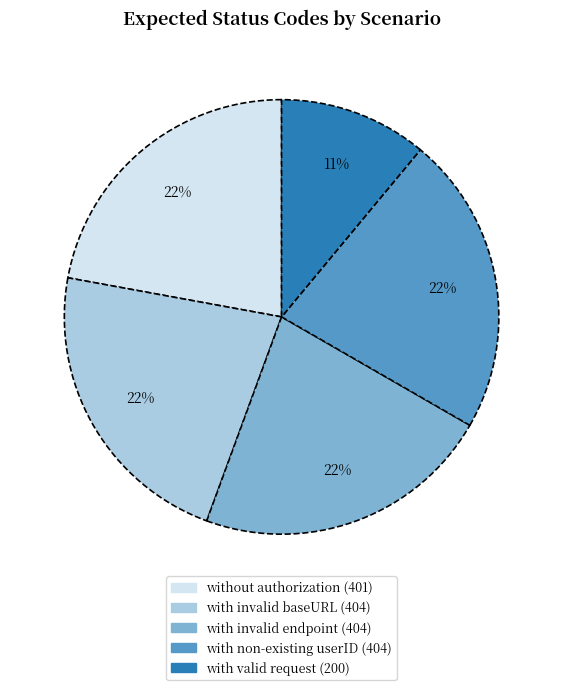

Count the number of slices in the pie.

5